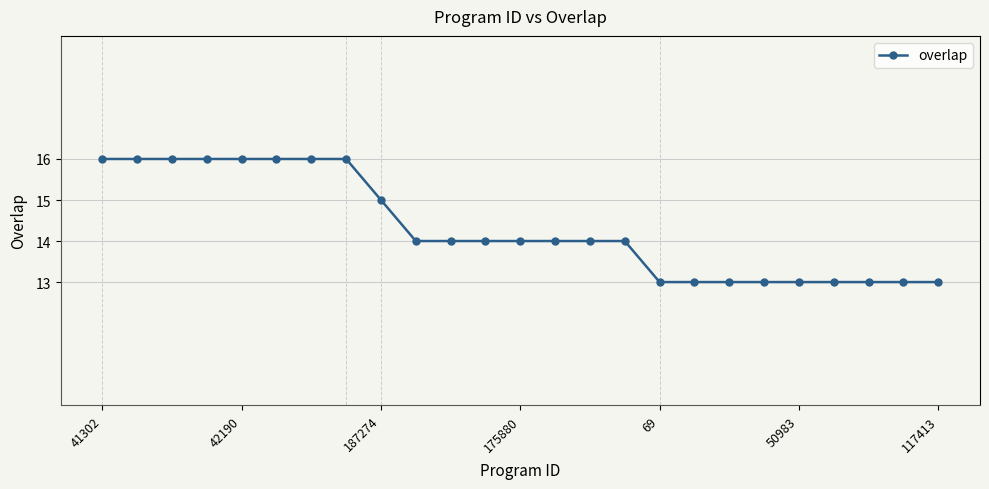

What is the maximum value shown in the chart?

16